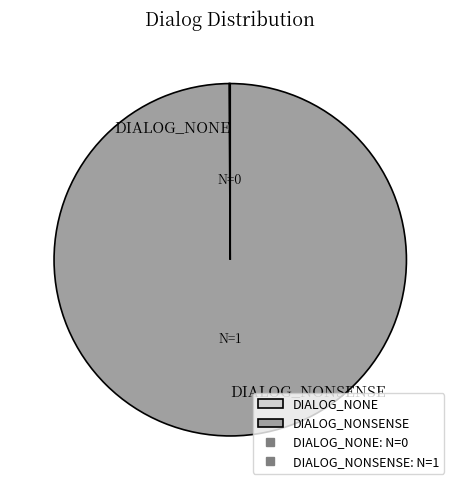

Which slice is the largest?

DIALOG_NONSENSE